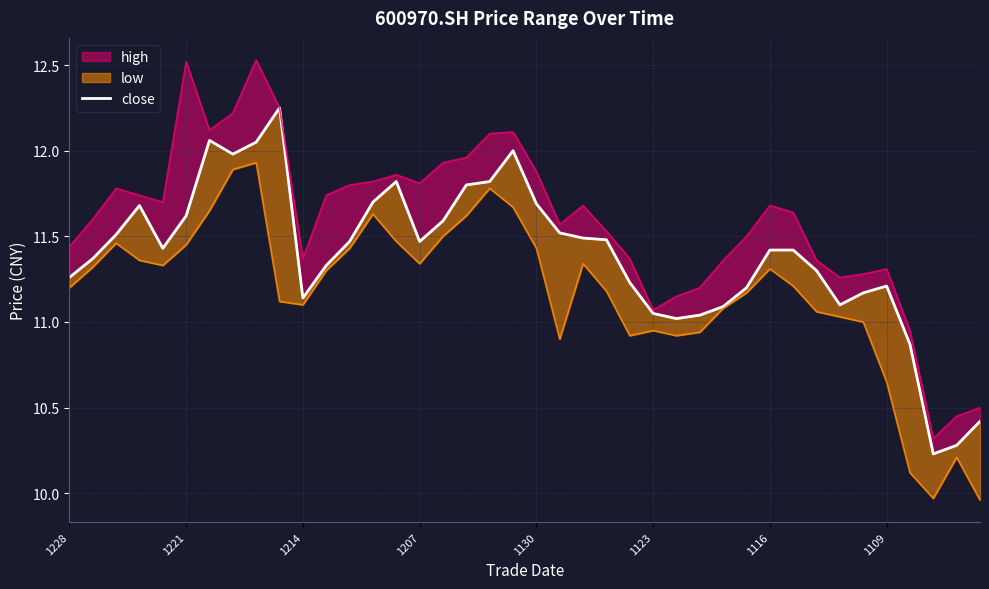

Is it true that the value at 9 is 6.4?

False